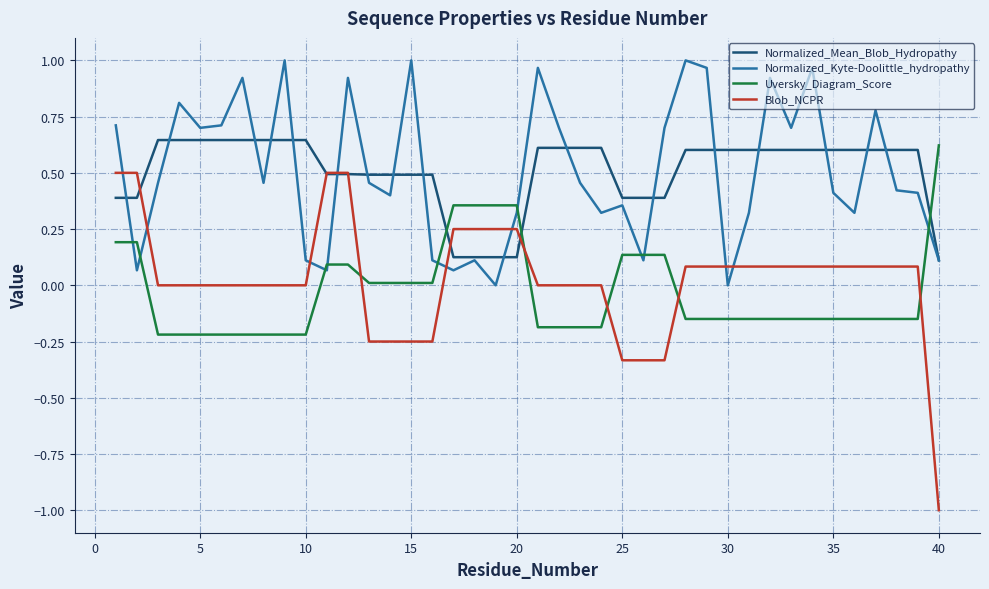

Which series has the widest spread of values?

Blob_NCPR